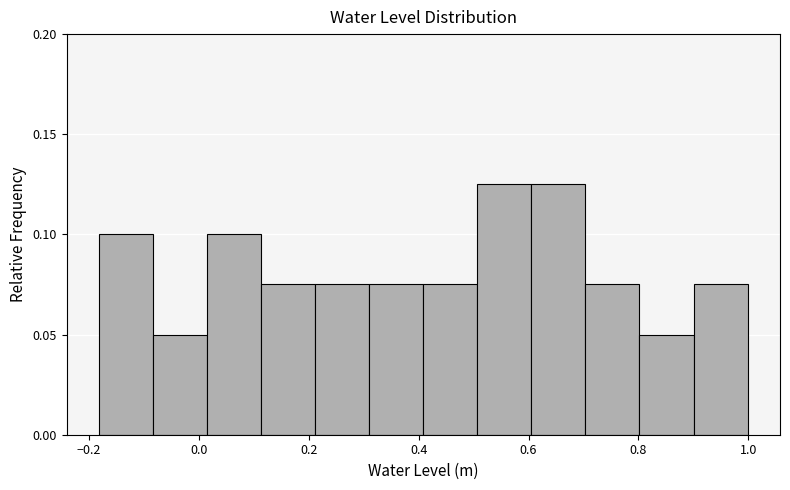

What is the height of the bar covering -0.18 to -0.08 on the x-axis? Neither the bar edges nor the heights are printed on the chart, so give them approximately, as read against the axes.

0.100